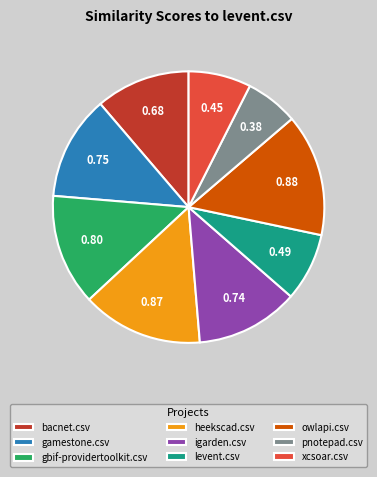

Which has a higher value, pnotepad.csv or gamestone.csv?

gamestone.csv